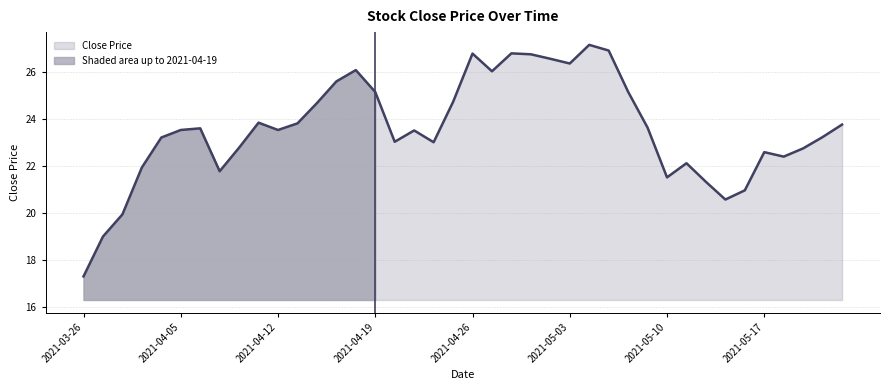

What is the smallest value displayed?

17.3